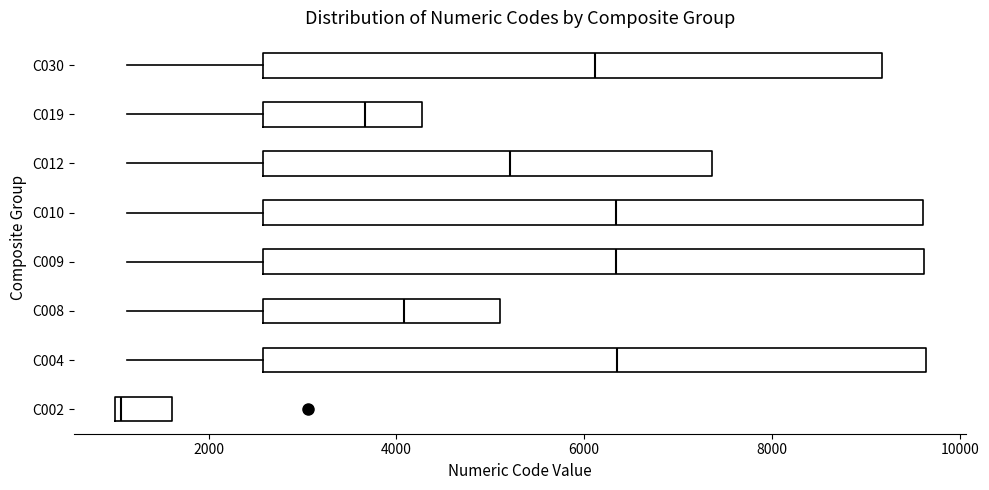

Where does the left whisker of the box for C030 end on the x-axis? The values are not printed on the chart, so give them approximately, as read against the axis.

1200